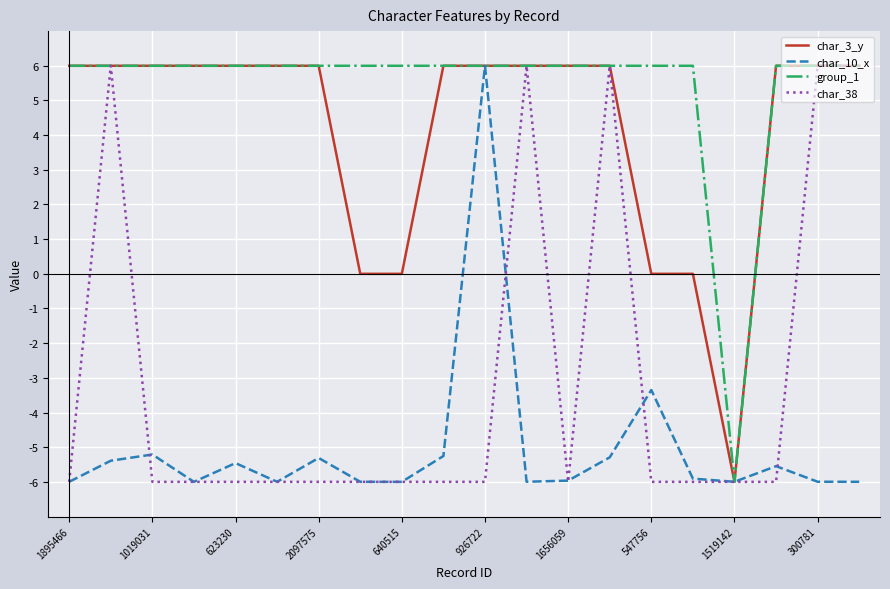

Which series has the largest total across all categories?

group_1